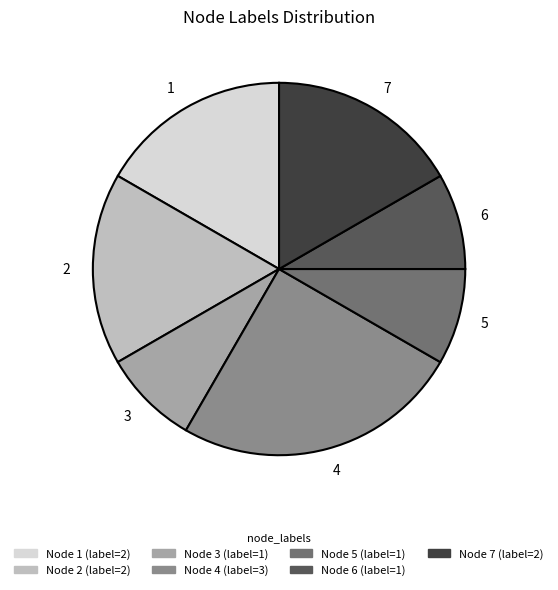

Is there a majority slice in this chart?

No